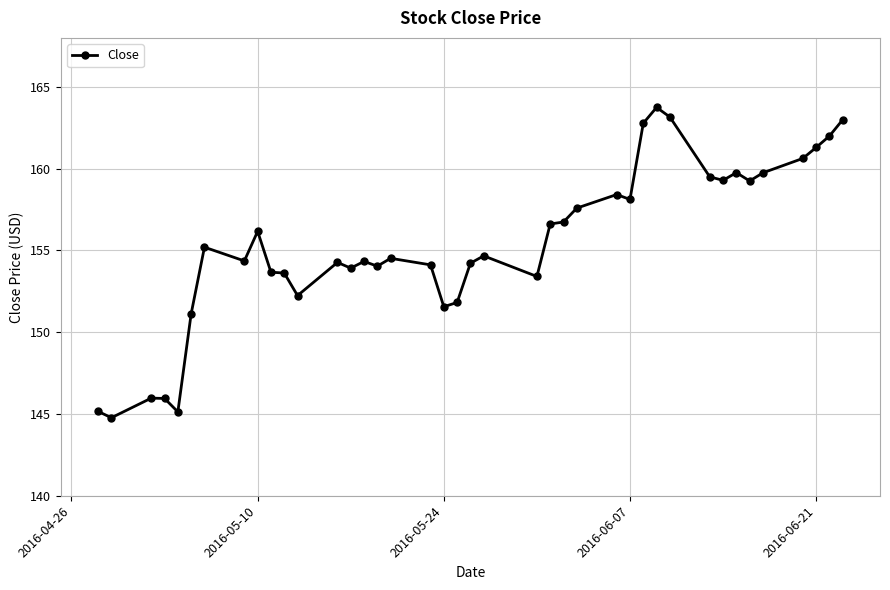

True or false: there are more than 2 points higher than both neighbors.

True